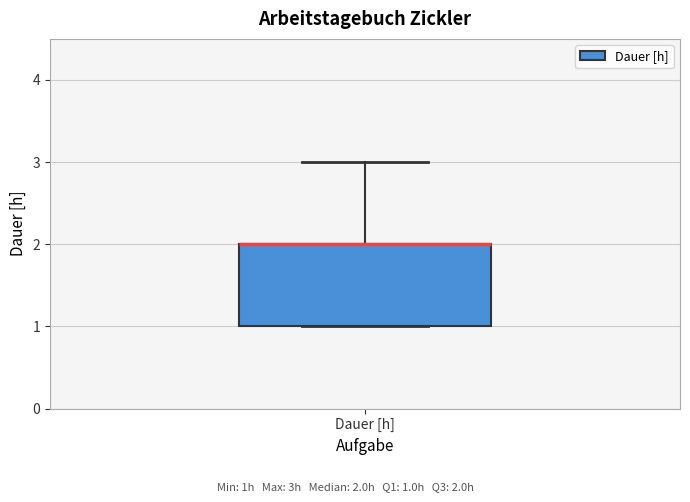

Read this box plot against the y-axis: the position of the median line, the range covered by the box, and the ends of both whiskers. The values are not printed on the chart, so give them approximately, as read against the axis.

median 2 (drawn on the box's upper edge), box 1 to 2, whiskers 1 to 3